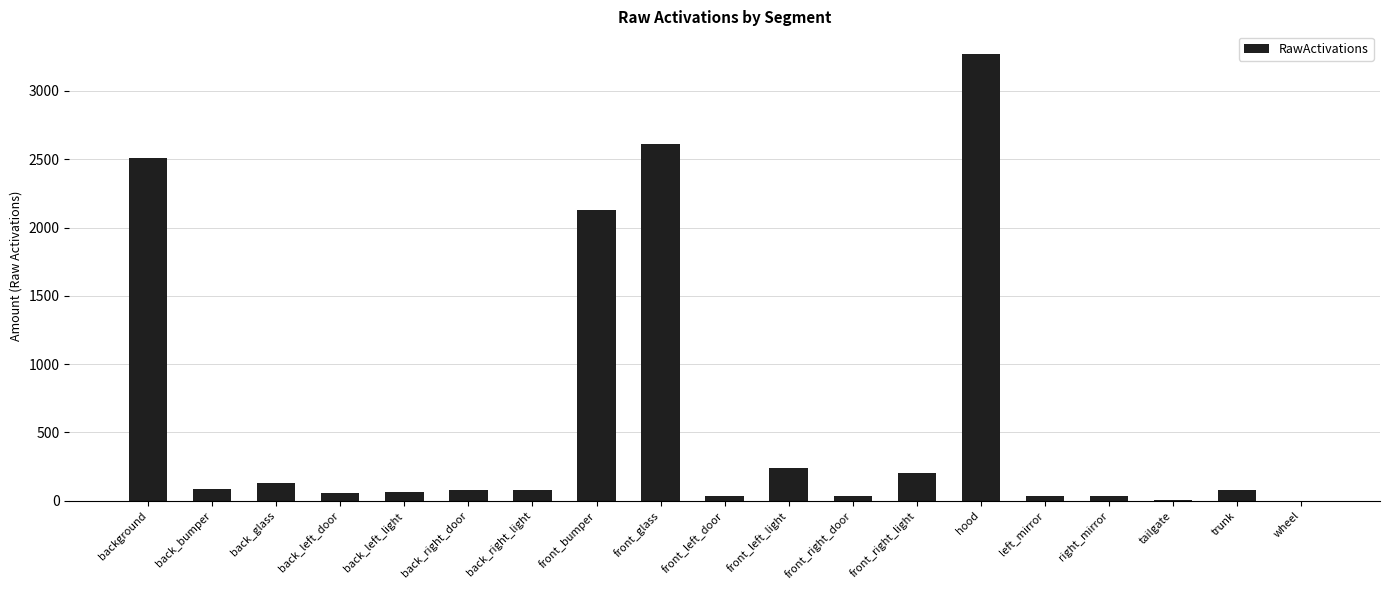

Read the value at back_right_light.

79.5